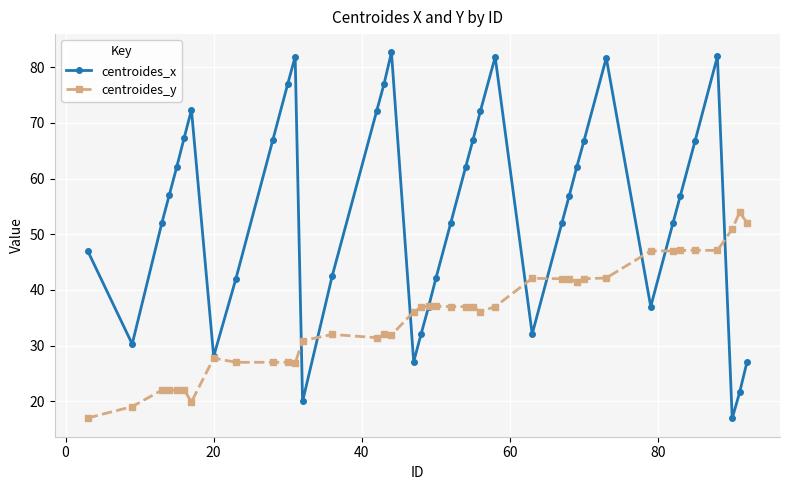

What is the value of the centroides_x point at the 7th from the left?

72.3